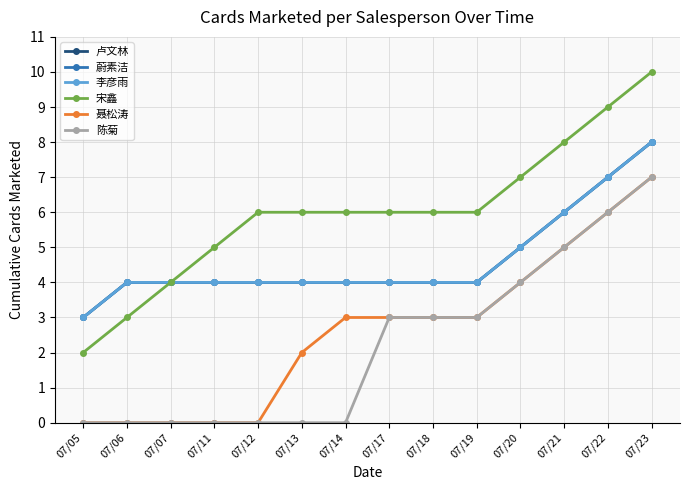

Which series changed the most between 07/11 and 07/20?

聂松涛